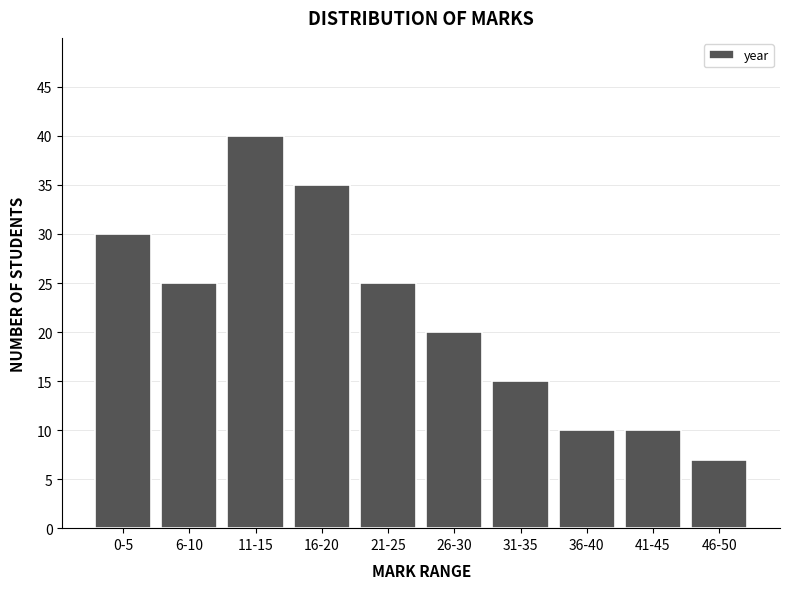

Reading right to left, what are all the values shown in this chart?

7	10	10	15	20	25	35	40	25	30